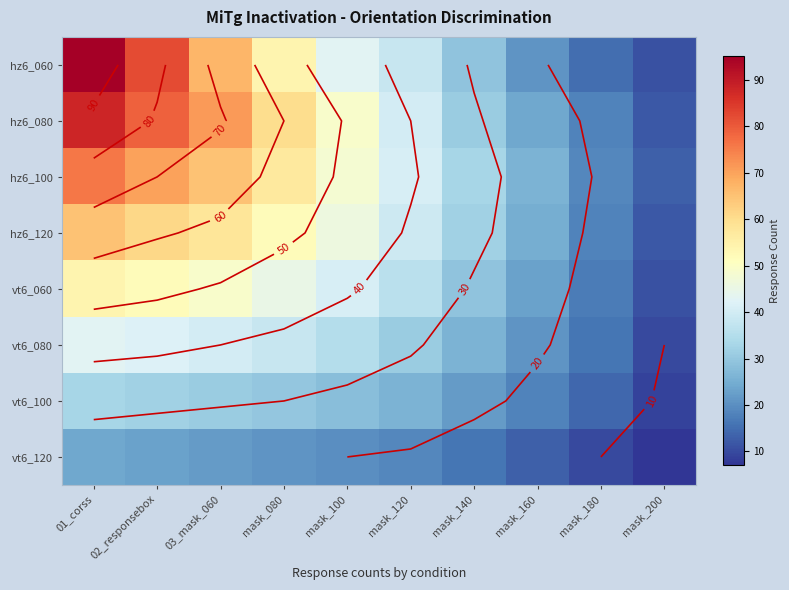

What is the spread (max minus min) of values at 03_mask_060?

49